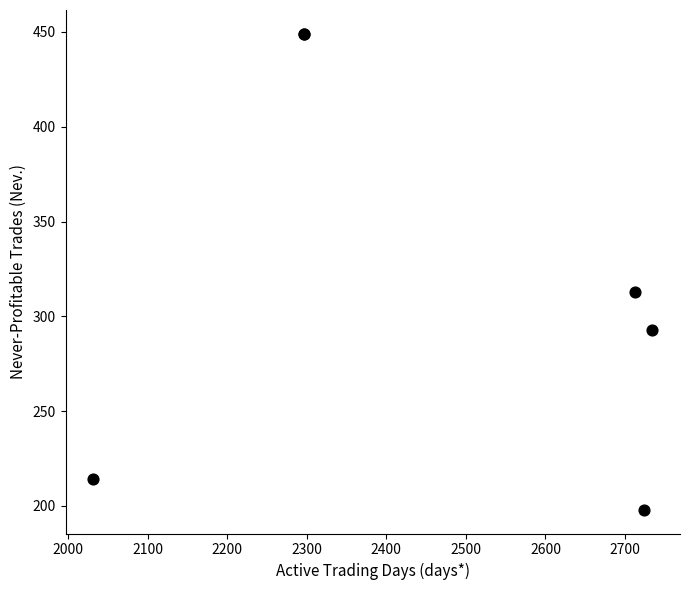

What Y value in the scatter plot is closest to 323?

313